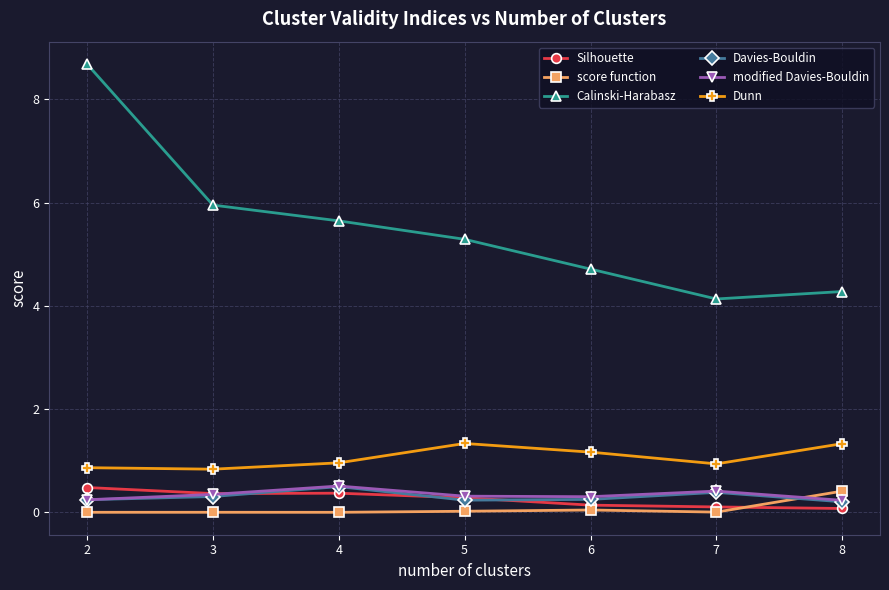

What is the difference between the maximum and minimum values in the Calinski-Harabasz series?

4.6